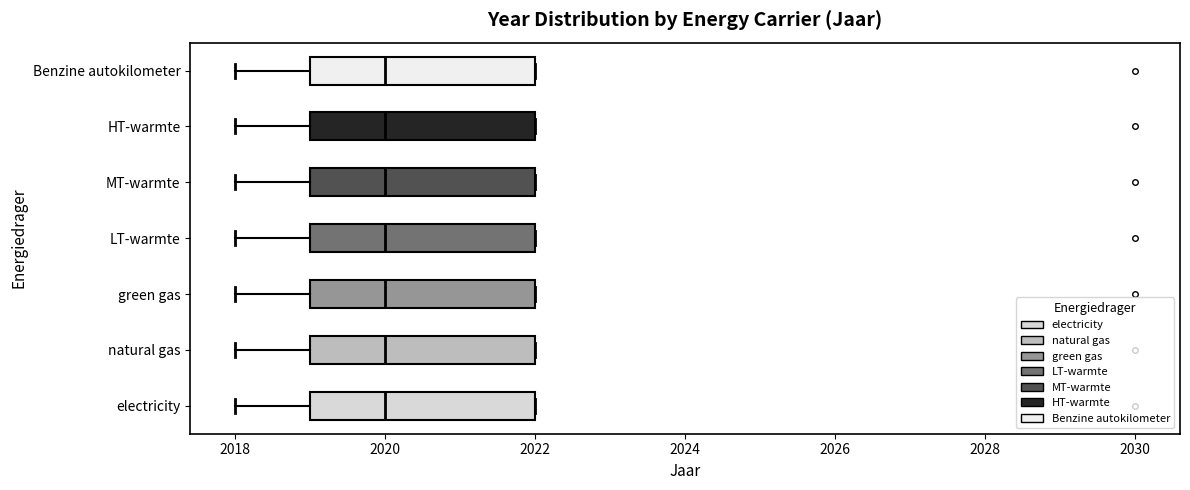

Reading bottom to top, read every box against the x-axis: the position of its median line, the range the box covers, and the ends of its whiskers. The values are not printed on the chart, so give them approximately, as read against the axis.

electricity: median 2020, box 2019 to 2022, whiskers 2018 to 2022
natural gas: median 2020, box 2019 to 2022, whiskers 2018 to 2022
green gas: median 2020, box 2019 to 2022, whiskers 2018 to 2022
LT-warmte: median 2020, box 2019 to 2022, whiskers 2018 to 2022
MT-warmte: median 2020, box 2019 to 2022, whiskers 2018 to 2022
HT-warmte: median 2020, box 2019 to 2022, whiskers 2018 to 2022
Benzine autokilometer: median 2020, box 2019 to 2022, whiskers 2018 to 2022